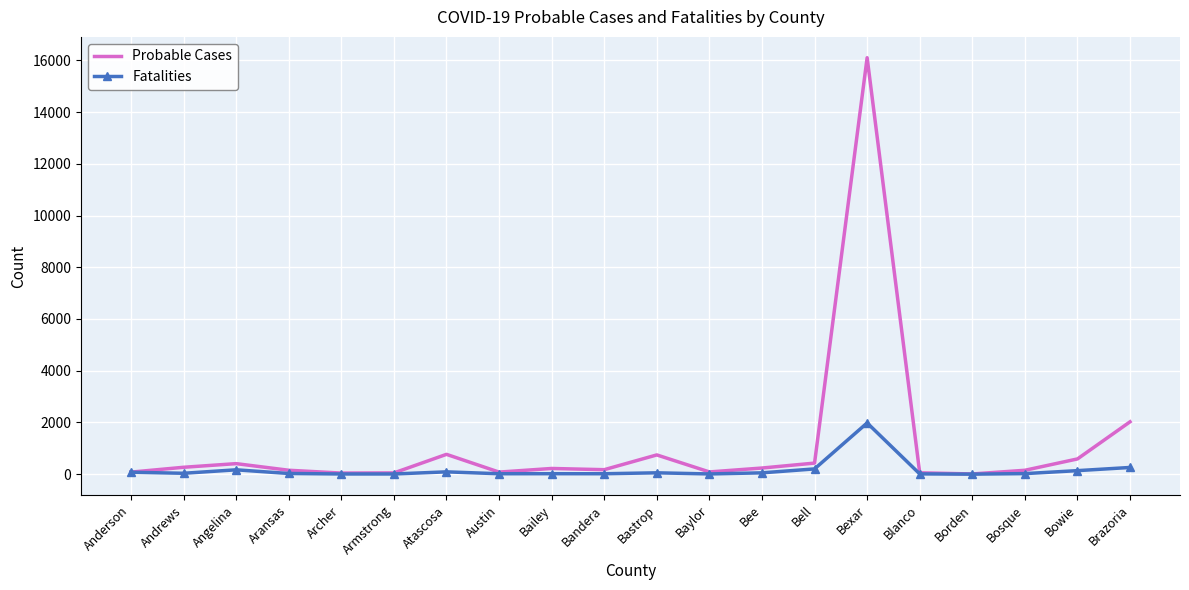

Is the value of Fatalities at Bell greater than the value of Probable Cases at Brazoria?

No